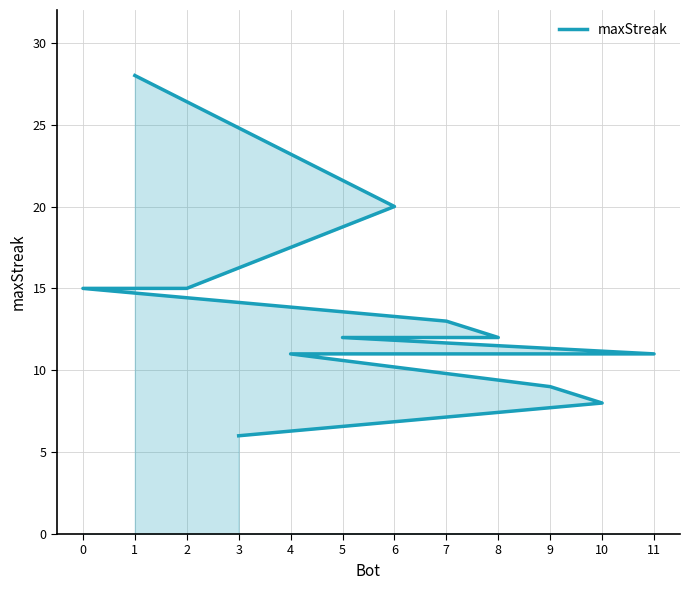

What is the difference between the second highest and second lowest values?

12